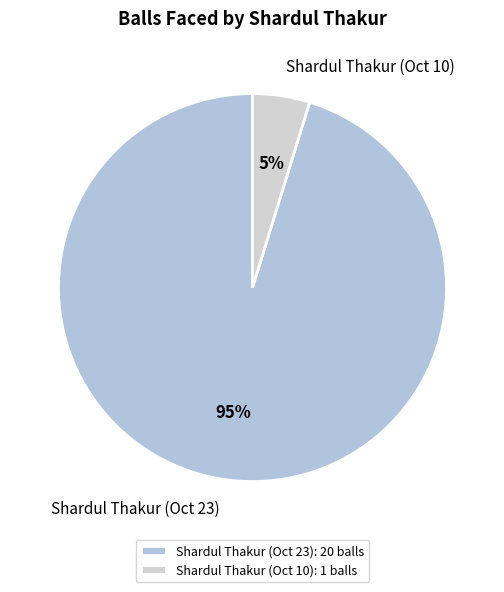

Rank the categories by value from highest to lowest.

Shardul Thakur (Oct 23), Shardul Thakur (Oct 10)